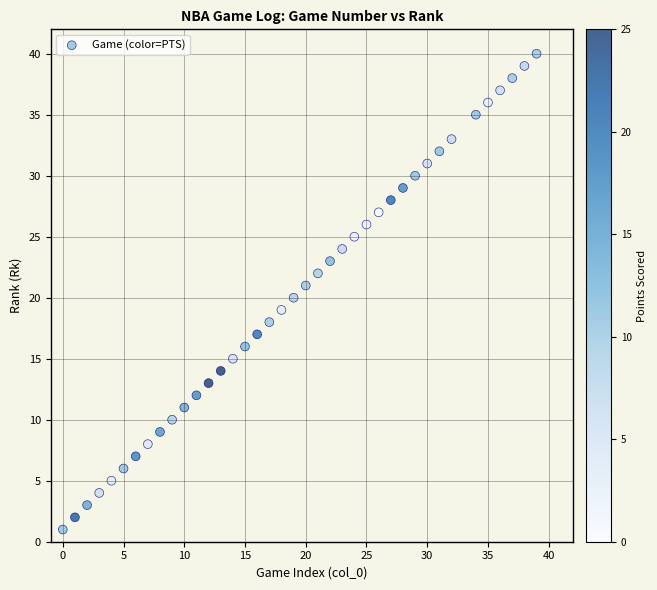

What is the range of Y values (max minus min)?

39